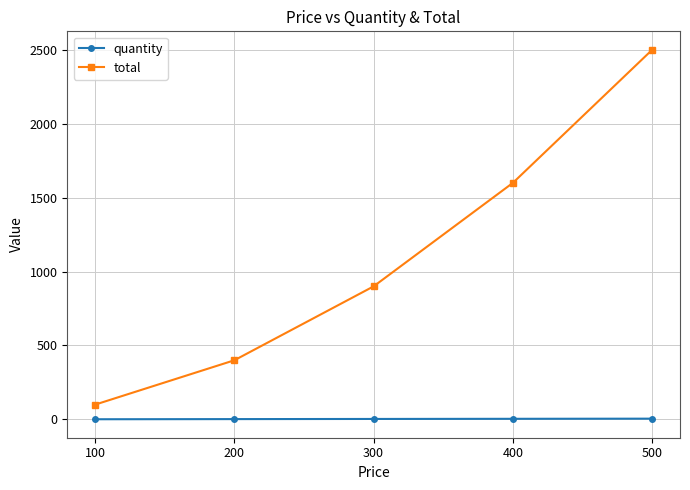

Which category has the highest value in the total series?

500